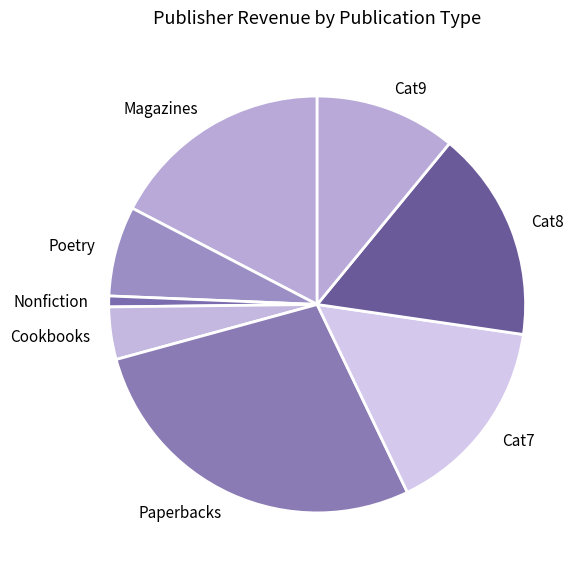

Rank the categories by value from lowest to highest.

Nonfiction, Cookbooks, Poetry, Cat9, Cat7, Cat8, Magazines, Paperbacks